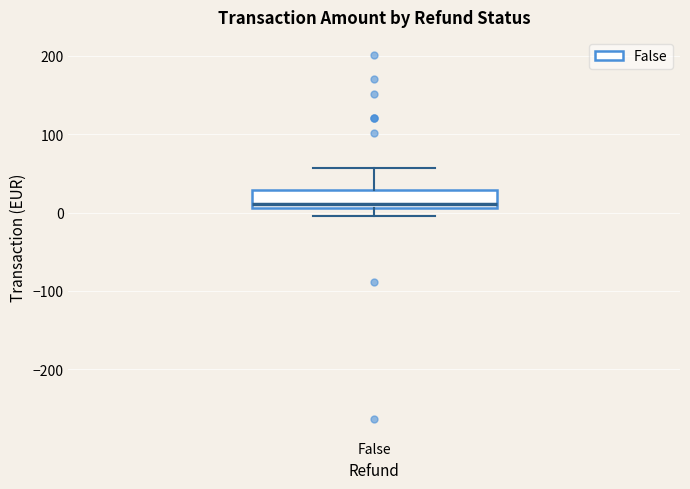

Read this box plot against the y-axis: the position of the median line, the range covered by the box, and the ends of both whiskers. The values are not printed on the chart, so give them approximately, as read against the axis.

median 10 (just above the box's lower edge), box 10 to 30, whiskers 0 to 60